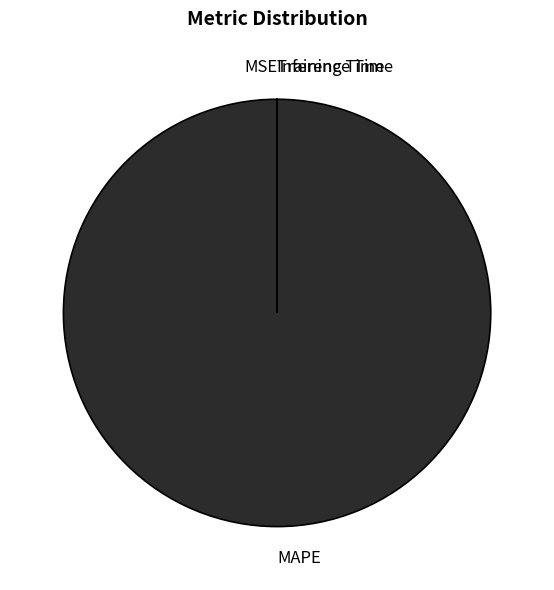

Is there any slice that represents more than half of the pie?

Yes